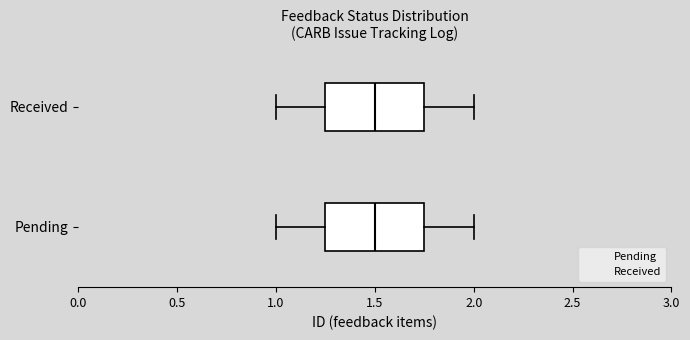

Where is the right edge of the box for Received on the x-axis? The values are not printed on the chart, so give them approximately, as read against the axis.

1.75